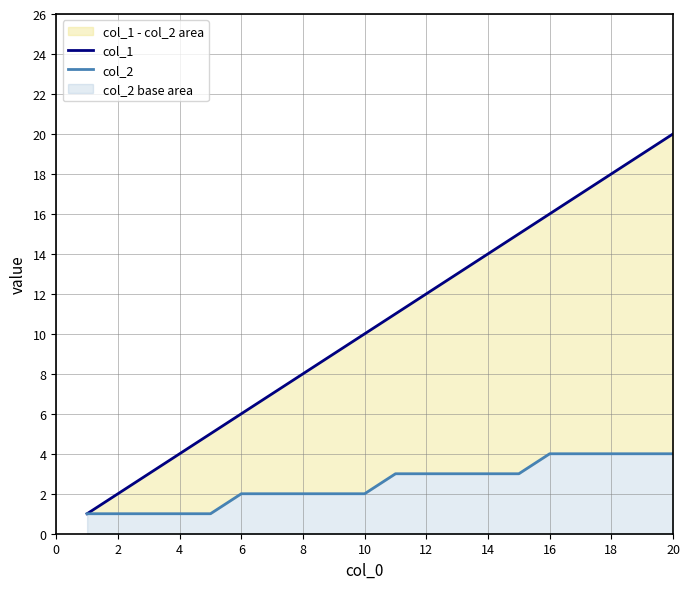

How many data points in col_2 are less than 3?

10